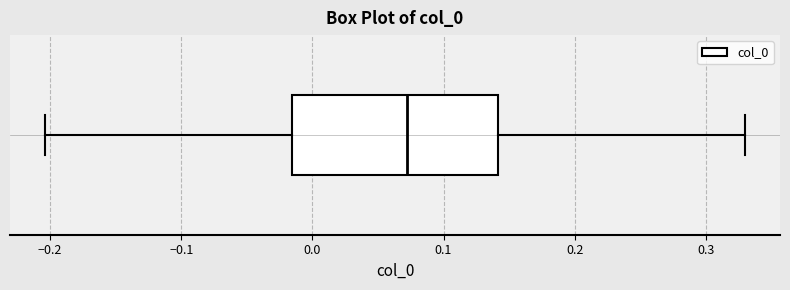

Read this box plot against the x-axis: the position of the median line, the range covered by the box, and the ends of both whiskers. The values are not printed on the chart, so give them approximately, as read against the axis.

median 0.07, box -0.02 to 0.14, whiskers -0.20 to 0.33